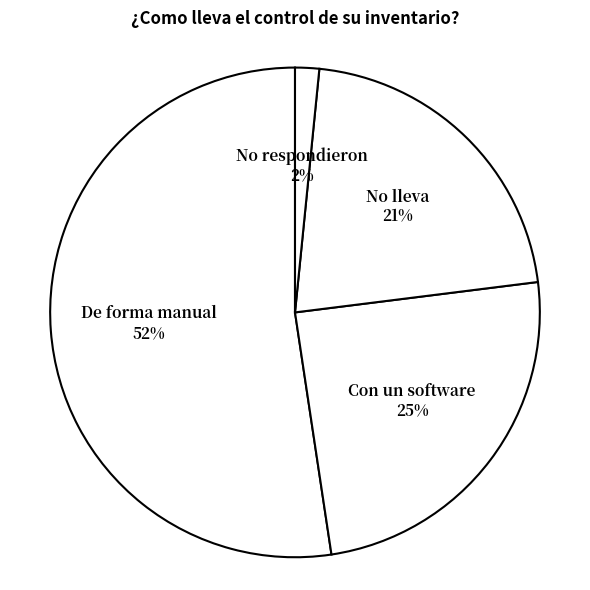

Does De forma manual represent more than half of the total?

Yes